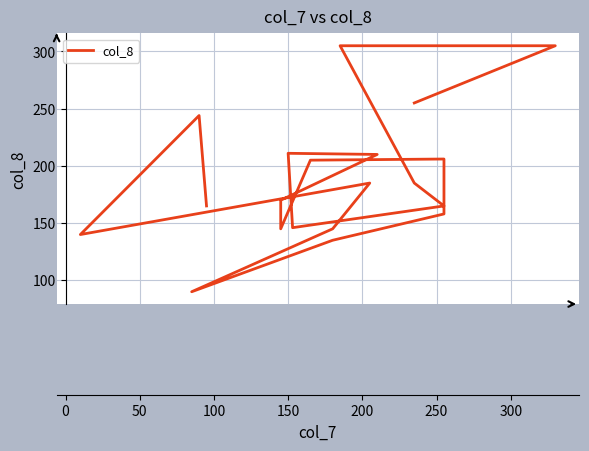

Reading left to right, list all the values displayed in this chart.

255	305	305	185	165	146	211	210	170	145	205	206	158	135	90	145	185	140	244	165